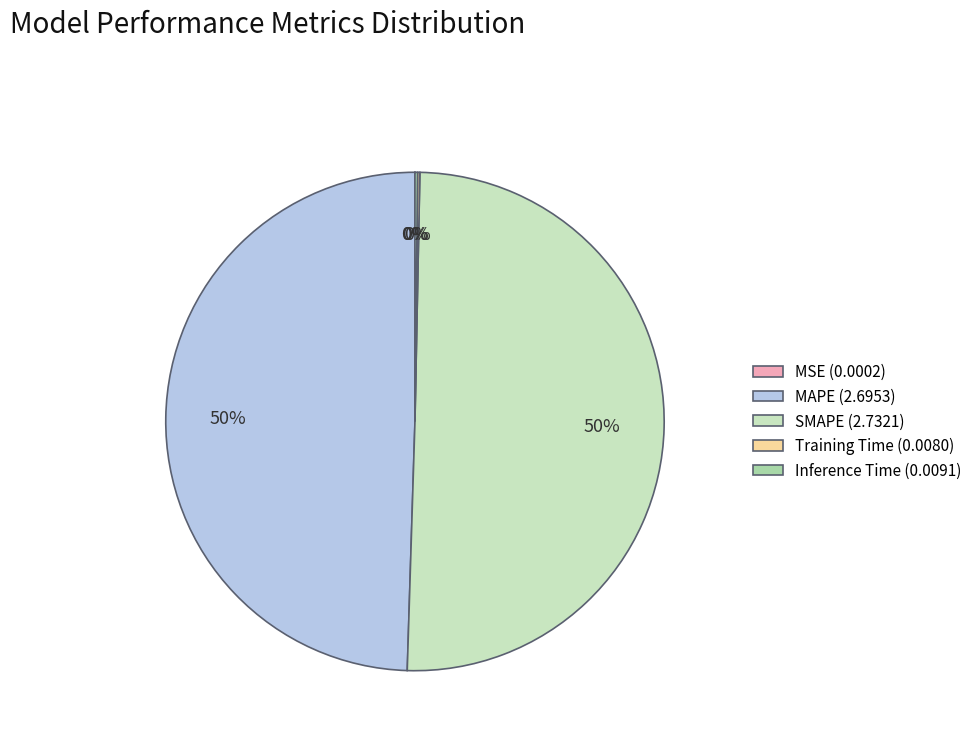

To the nearest percent, what is the difference between the largest and smallest slice percentages?

50%